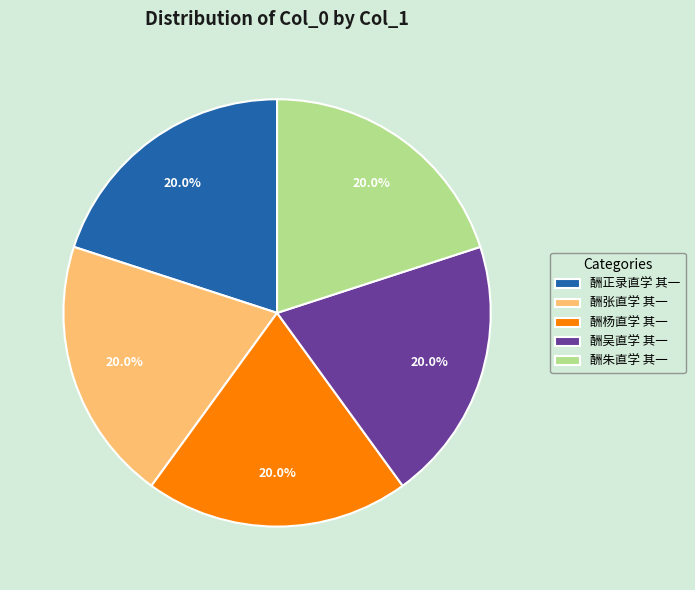

Combined, do 酬朱直学 其一 and 酬杨直学 其一 account for over 50%?

No